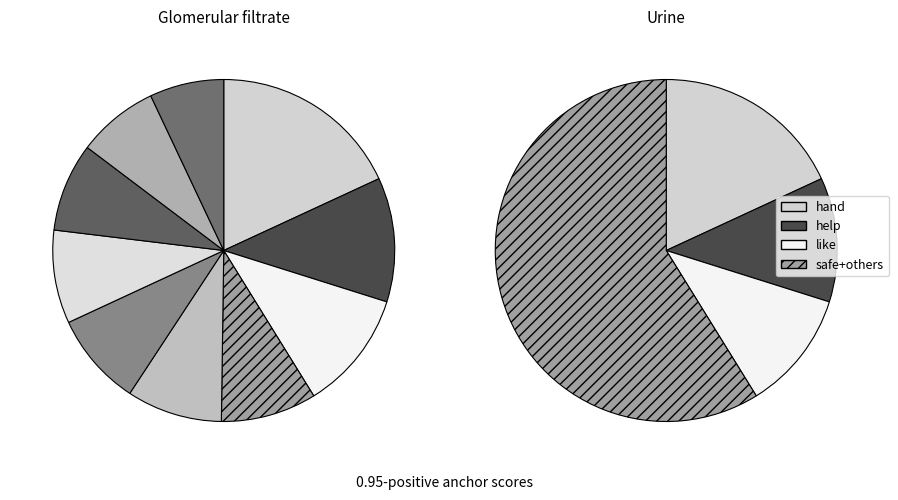

Which has a higher value, safe or thank?

safe